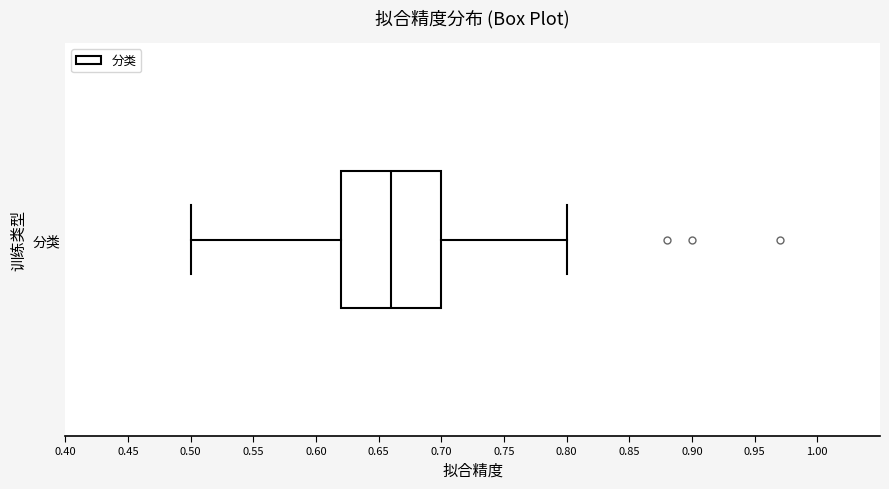

Where does the right whisker of the box for 分类 end on the x-axis? The values are not printed on the chart, so give them approximately, as read against the axis.

0.80